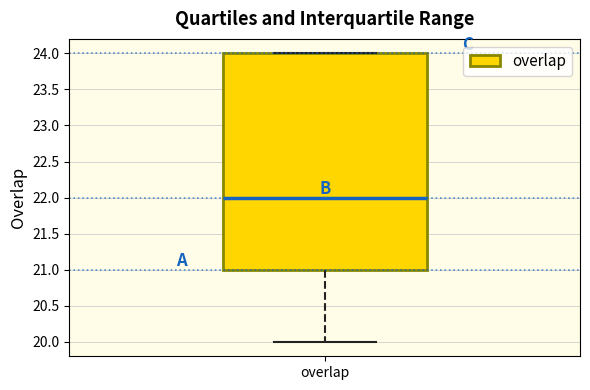

Where is the lower edge of the box for overlap on the y-axis? The values are not printed on the chart, so give them approximately, as read against the axis.

21